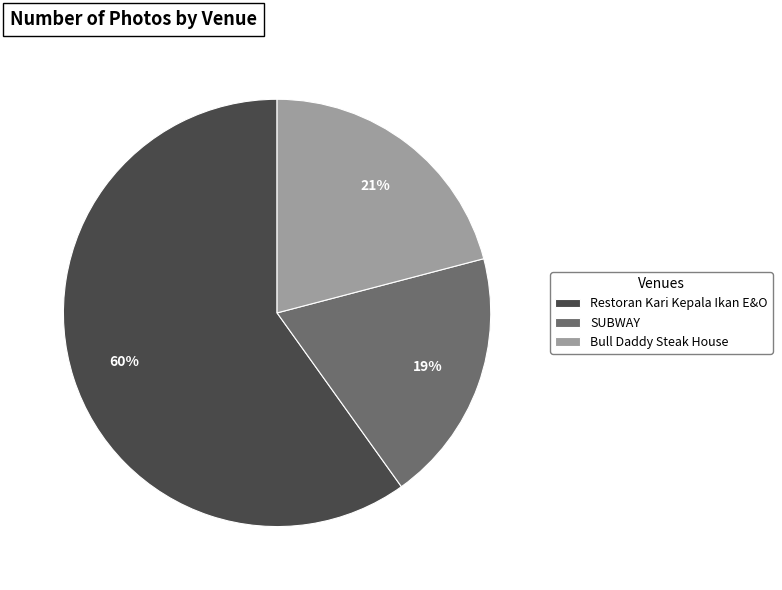

What is the ratio of the value at Bull Daddy Steak House to the value at Restoran Kari Kepala Ikan E&O?

0.3